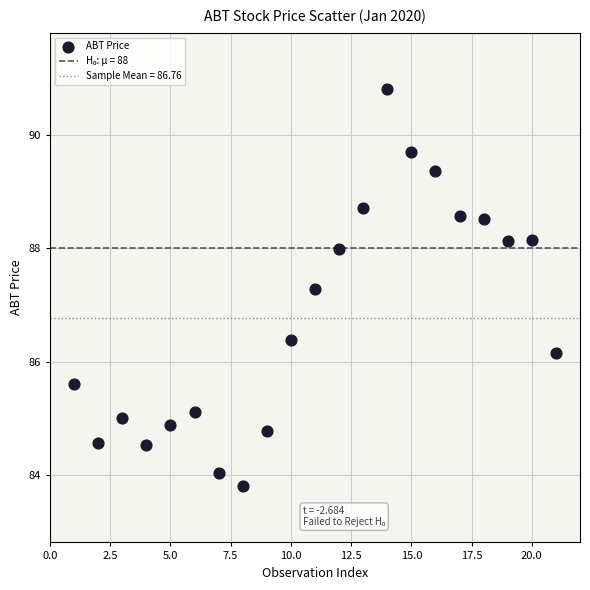

What Y value in the scatter plot is closest to 87?

87.3